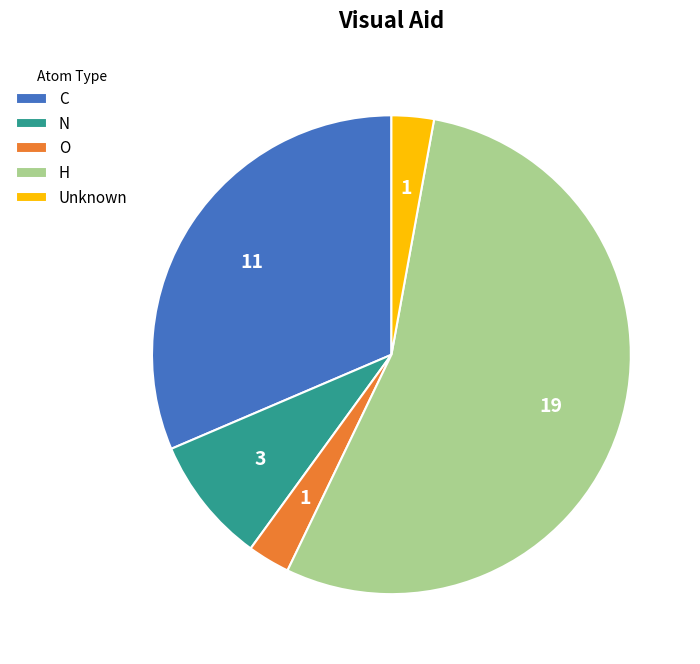

What is the ratio of the value at O to the value at H?

0.1